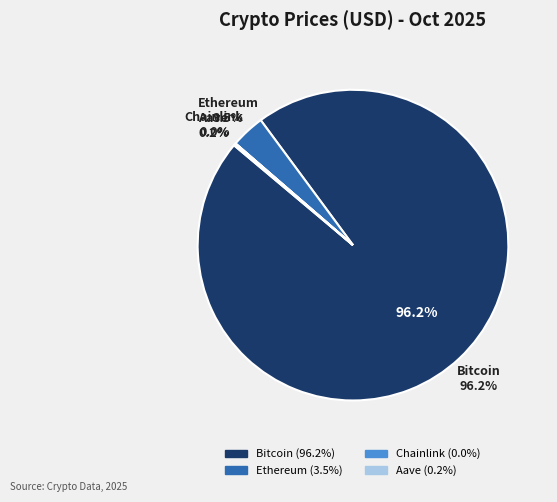

How many slices are in this pie chart?

4